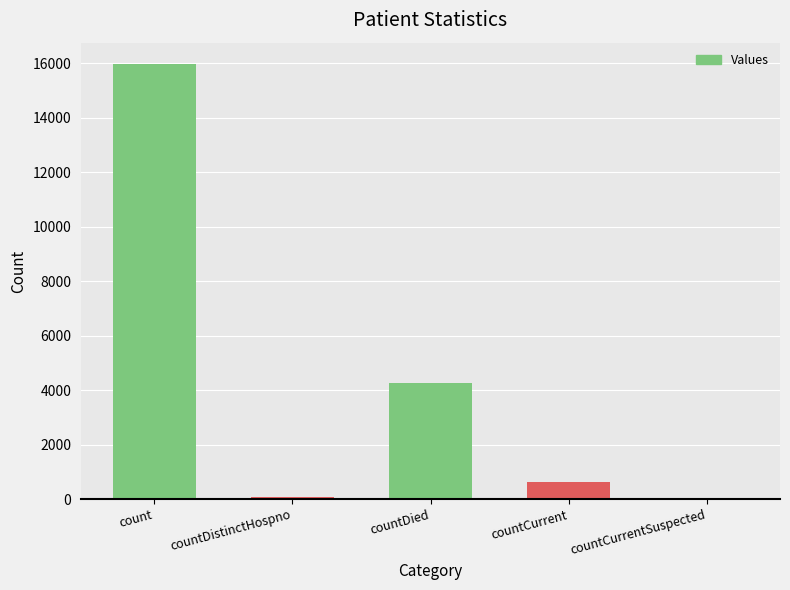

What is the sum of all values?

20946